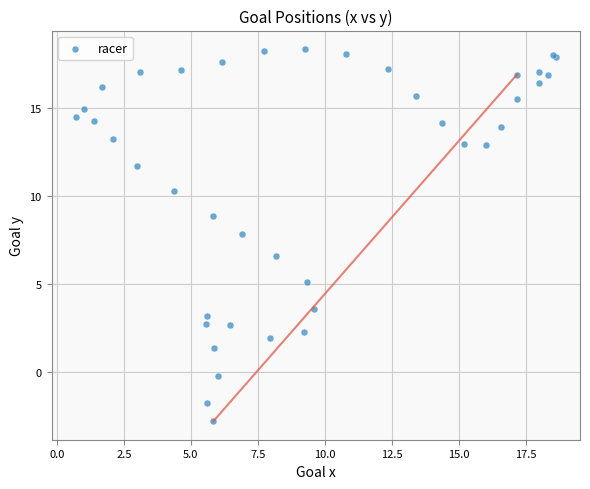

What Y value in the scatter plot is closest to 7?

6.6